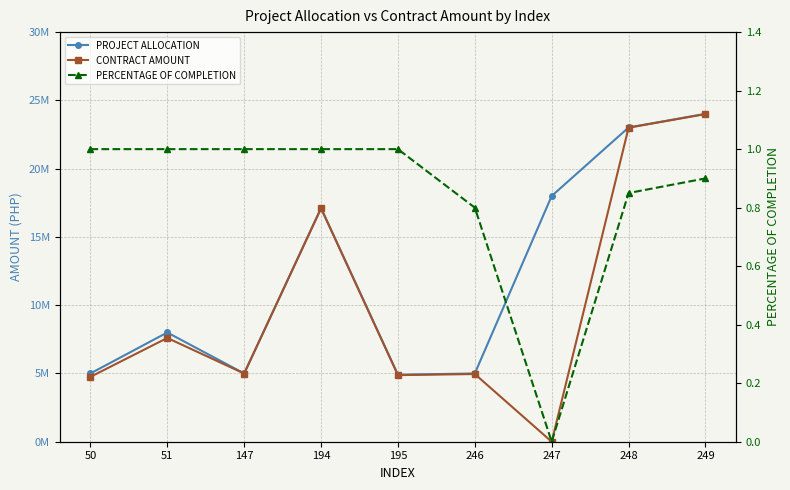

True or false: PERCENTAGE OF COMPLETION and CONTRACT AMOUNT intersect in this chart.

False